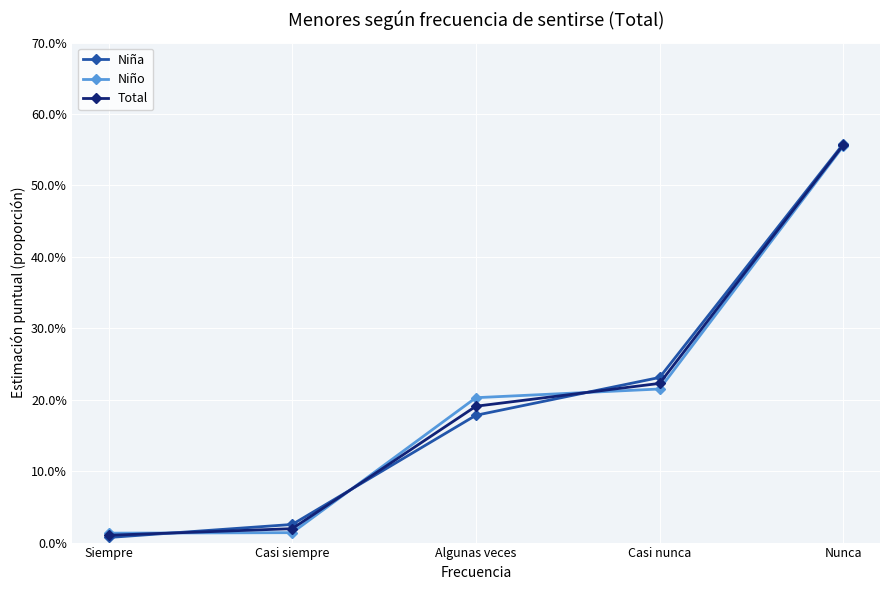

Reading left to right, transcribe all the data shown in this chart.

Niña: 0.0	0.0	0.2	0.2	0.6
Niño: 0.0	0.0	0.2	0.2	0.6
Total: 0.0	0.0	0.2	0.2	0.6